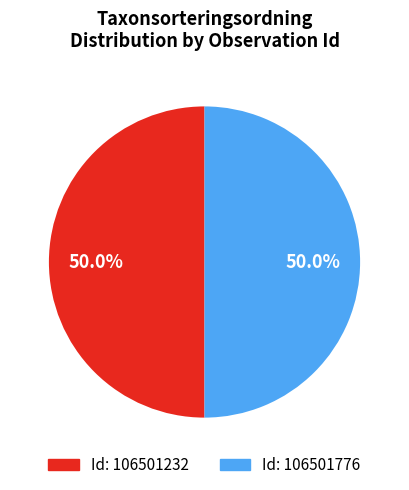

Count the number of slices in the pie.

2